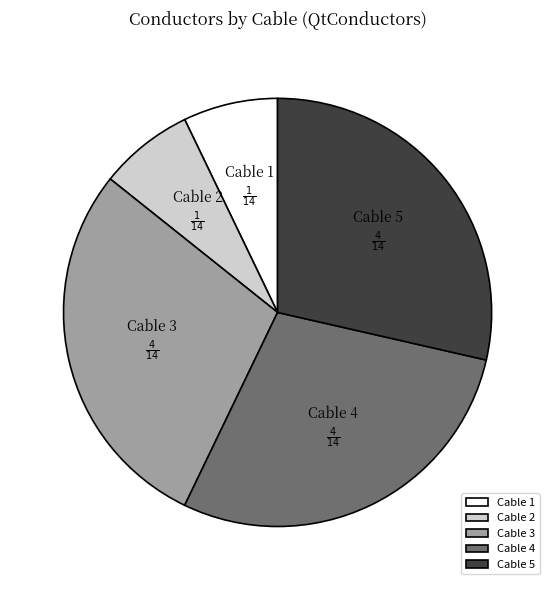

Do Cable 4 and Cable 3 together represent more than half of the pie?

Yes